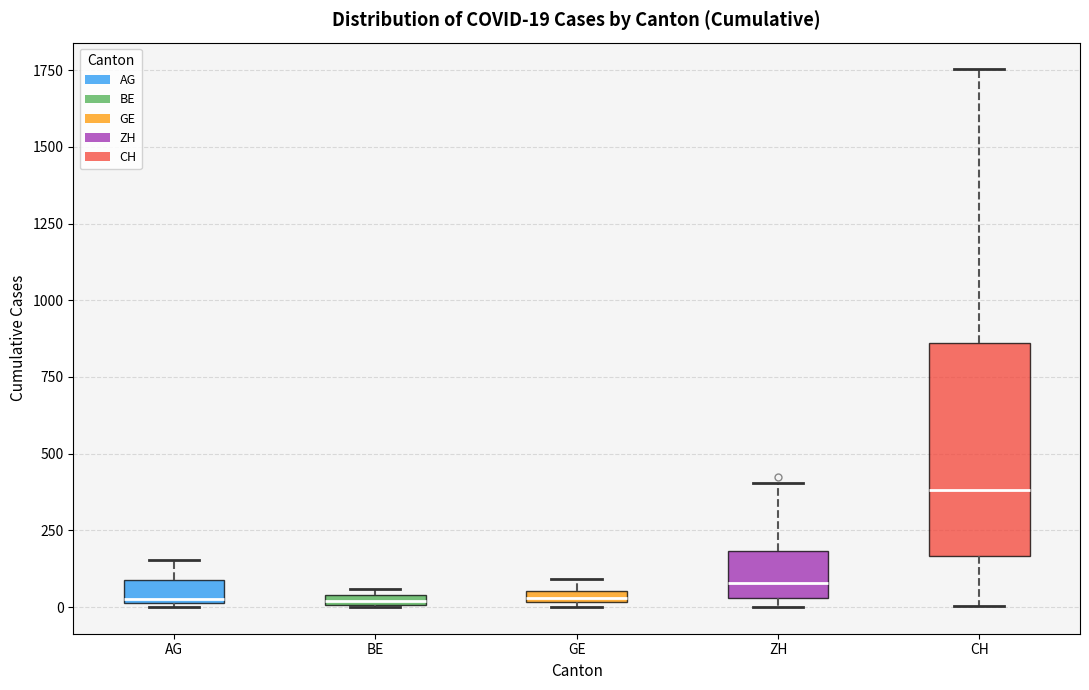

Which box has the highest median line?

CH